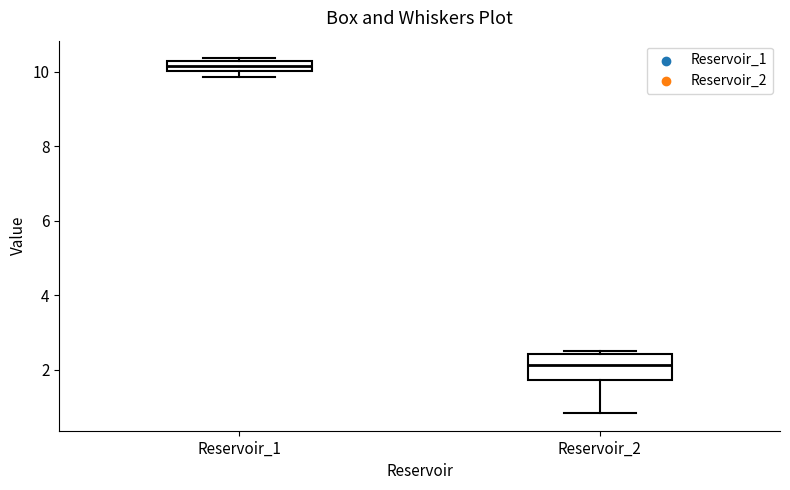

Which box's median line is the highest?

Reservoir_1